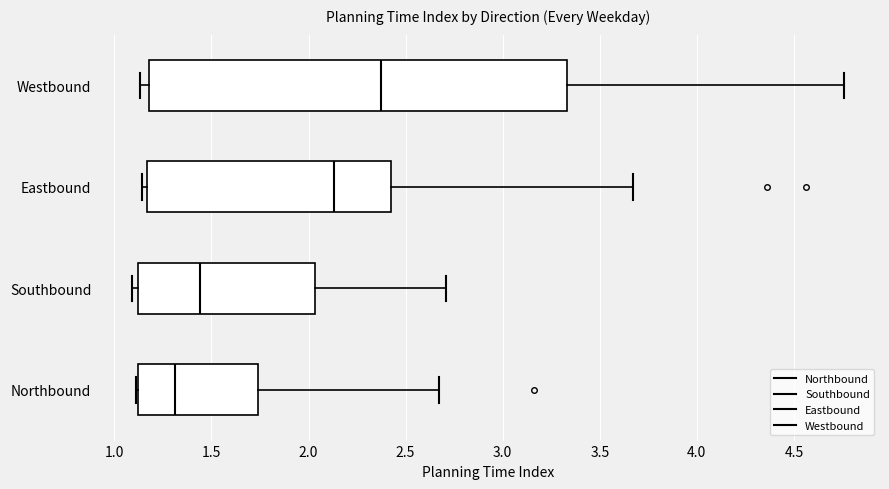

Reading bottom to top, read every box against the x-axis: the position of its median line, the range the box covers, and the ends of its whiskers. The values are not printed on the chart, so give them approximately, as read against the axis.

Northbound: median 1.30, box 1.10 to 1.75, whiskers 1.10 to 2.65
Southbound: median 1.45, box 1.10 to 2.05, whiskers 1.10 (just left of the box's left edge) to 2.70
Eastbound: median 2.15, box 1.15 to 2.40, whiskers 1.15 (just left of the box's left edge) to 3.65
Westbound: median 2.40, box 1.20 to 3.35, whiskers 1.15 to 4.75